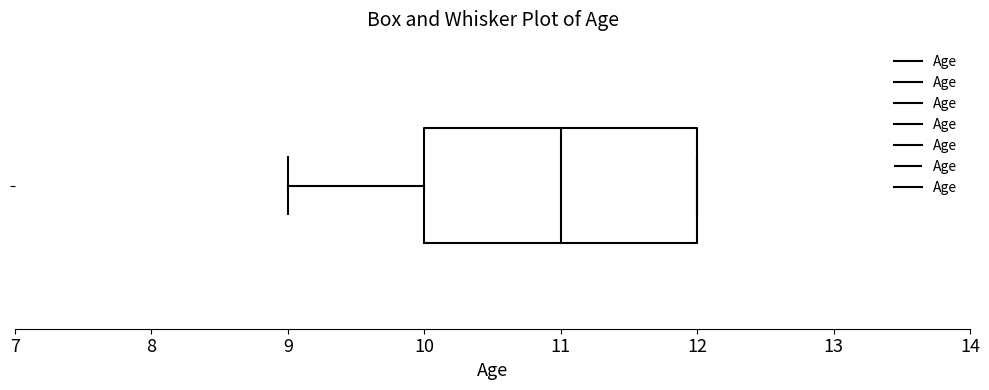

Where does the median line of the box sit on the x-axis? The values are not printed on the chart, so give them approximately, as read against the axis.

11